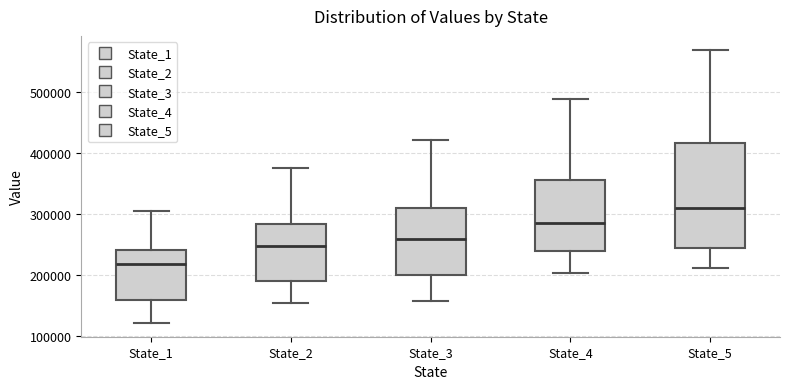

Reading left to right, read every box against the y-axis: the position of its median line, the range the box covers, and the ends of its whiskers. The values are not printed on the chart, so give them approximately, as read against the axis.

State_1: median 220000, box 160000 to 240000, whiskers 120000 to 310000
State_2: median 250000, box 190000 to 280000, whiskers 150000 to 380000
State_3: median 260000, box 200000 to 310000, whiskers 160000 to 420000
State_4: median 290000, box 240000 to 360000, whiskers 200000 to 490000
State_5: median 310000, box 240000 to 420000, whiskers 210000 to 570000